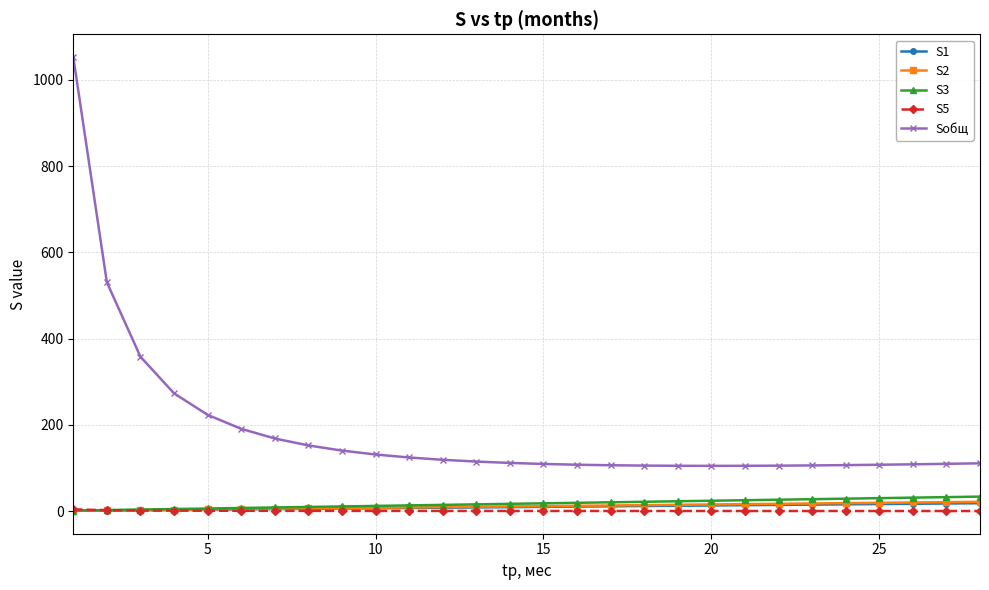

In Sобщ, how many points are lower than both neighbors (excluding endpoints)?

1